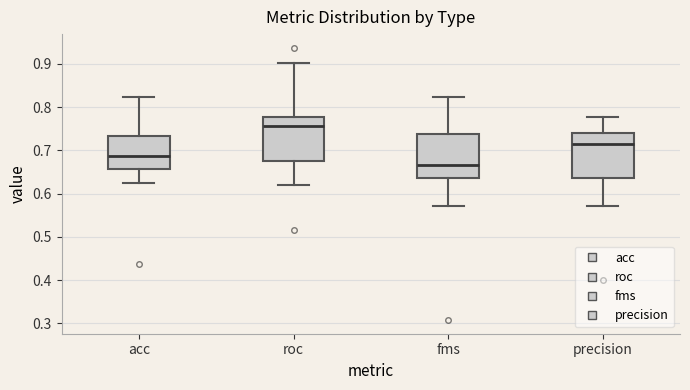

Which box has the highest median line?

roc